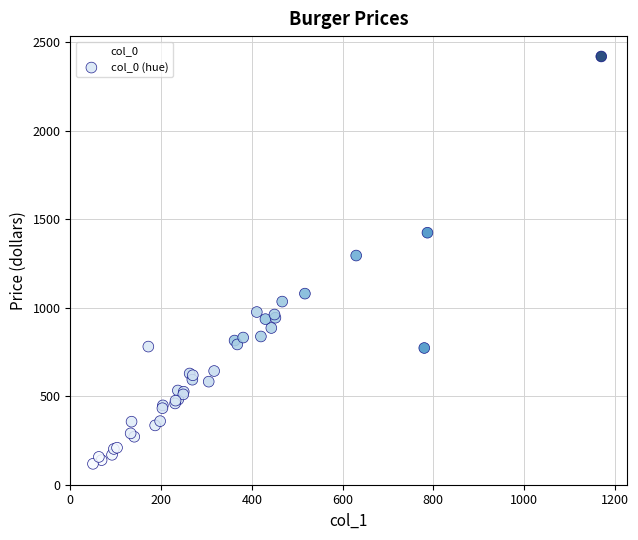

What Y value in the scatter plot is closest to 1268?

1294